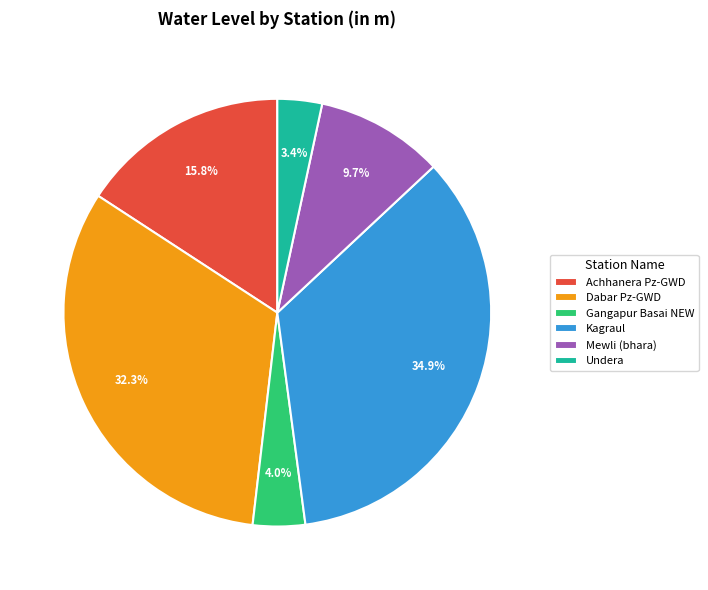

Does Kagraul account for over 50% of the chart?

No